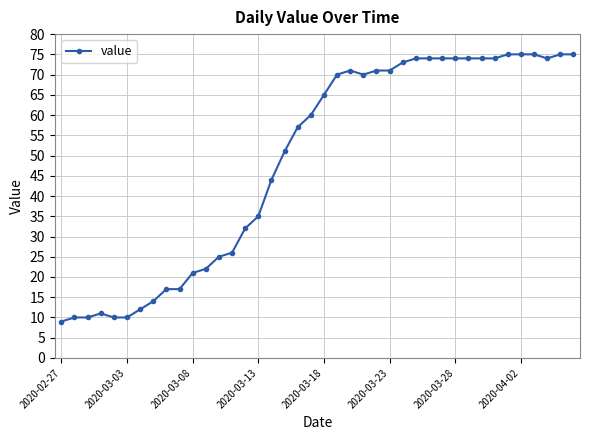

Count the number of categories in the chart.

40